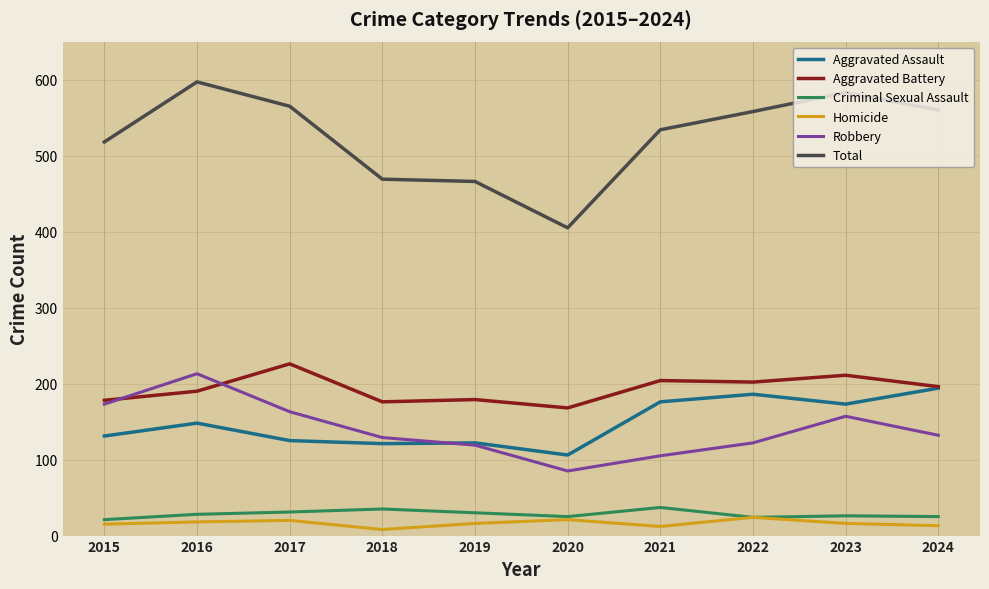

Which series has the largest total across all categories?

Total